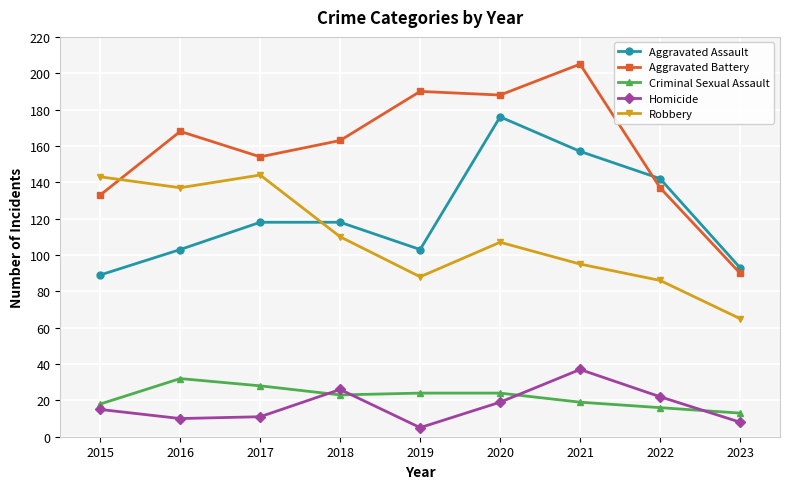

Which series changed the most between 2022 and 2023?

Aggravated Assault